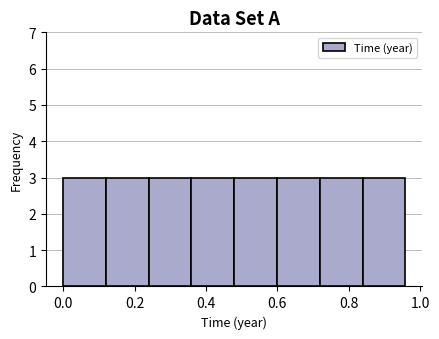

Reading left to right, list every bar in this chart as the range it spans on the x-axis followed by its height. Neither the bar edges nor the heights are printed on the chart, so give them approximately, as read against the axes.

0.00 to 0.12: 3
0.12 to 0.24: 3
0.24 to 0.36: 3
0.36 to 0.48: 3
0.48 to 0.60: 3
0.60 to 0.72: 3
0.72 to 0.84: 3
0.84 to 0.96: 3